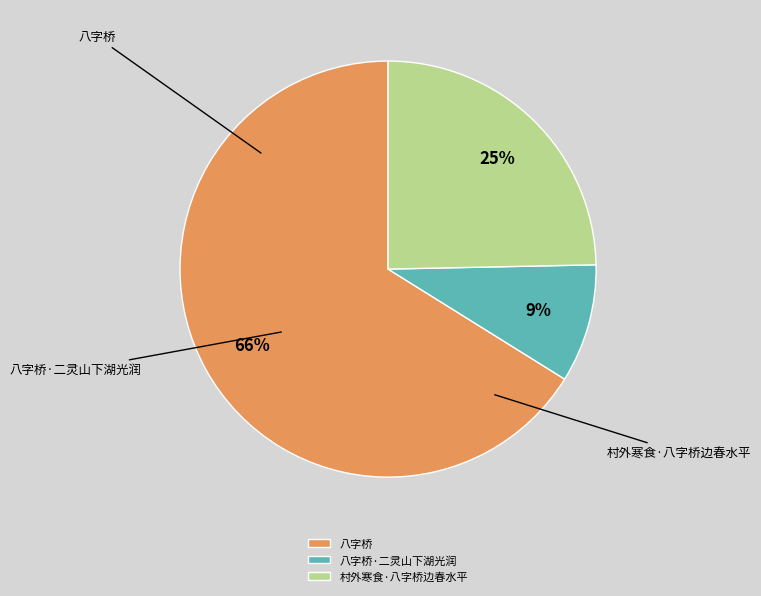

Does 八字桥·二灵山下湖光润 account for over 50% of the chart?

No